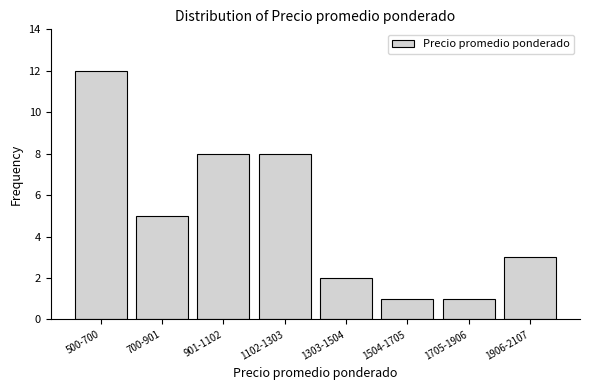

Reading left to right, extract all data points from this chart.

500-700=12	700-901=5	901-1102=8	1102-1303=8	1303-1504=2	1504-1705=1	1705-1906=1	1906-2107=3